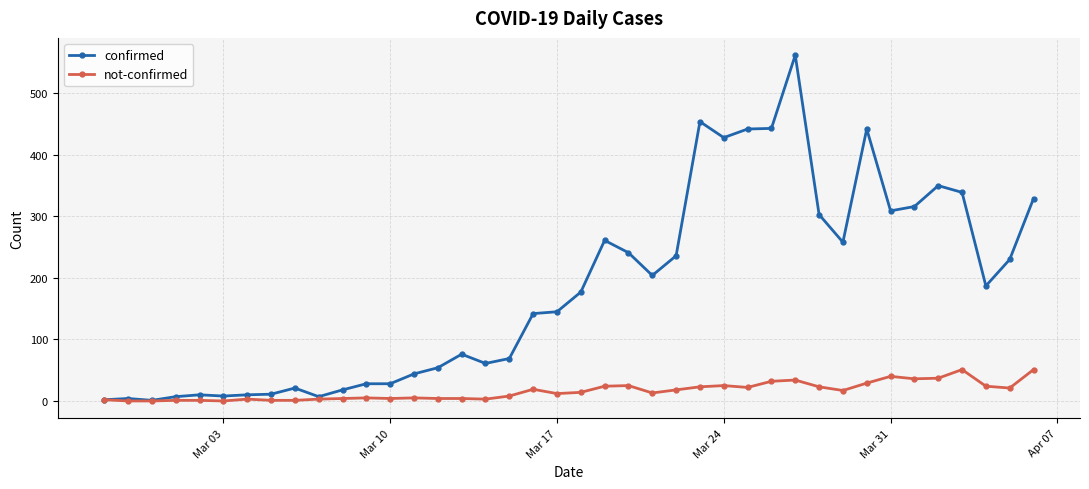

Which series has the largest total across all categories?

confirmed